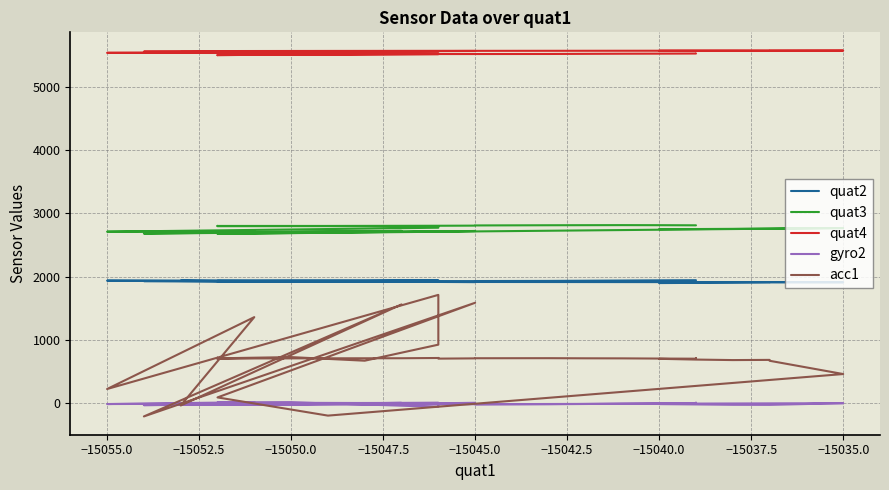

True or false: acc1 has more than 0 points higher than both neighbors.

True